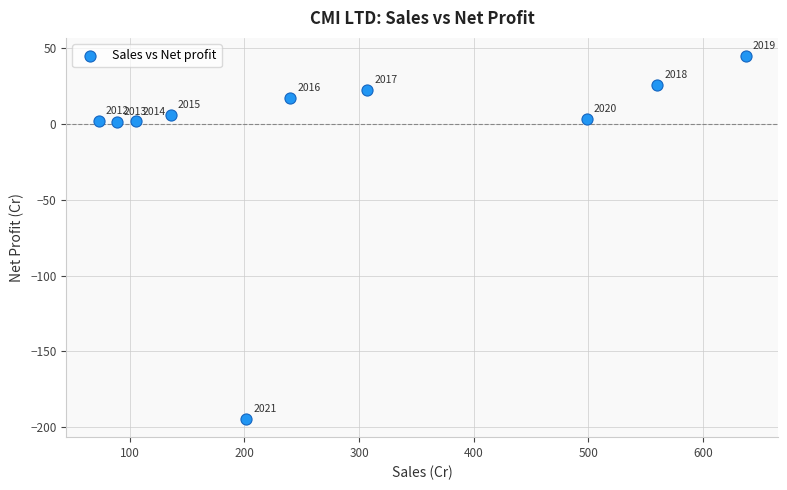

What is the average X value?

284.6